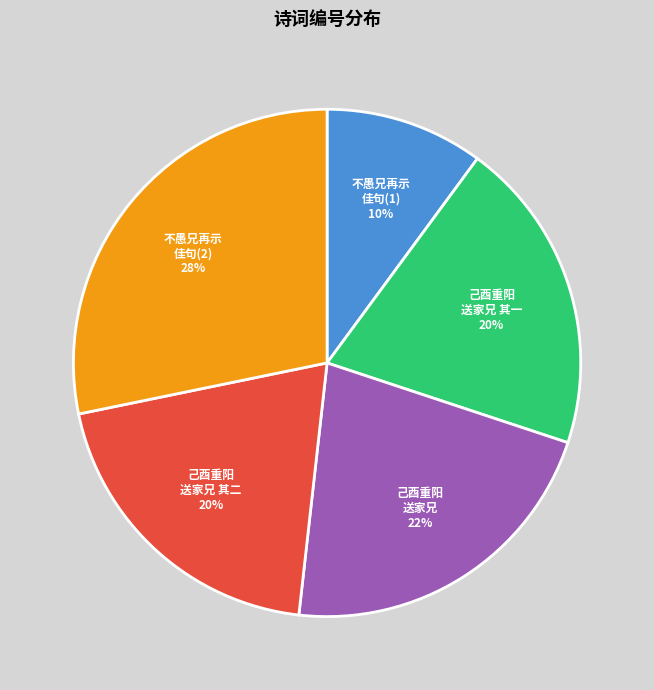

What is the ratio of the value at 己酉重阳 送家兄 to the value at 不愚兄再示 佳句(2)?

0.8